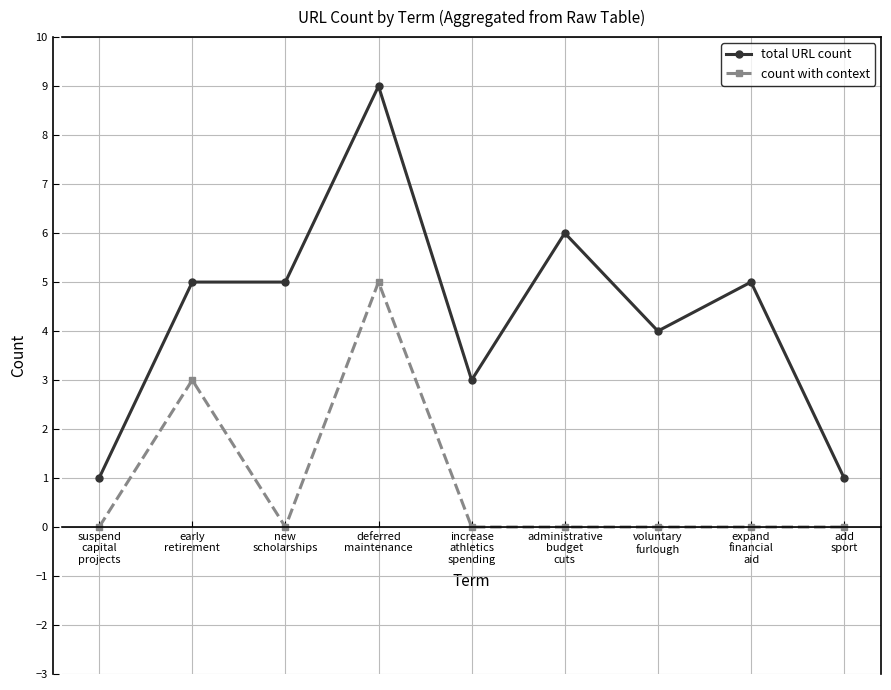

Reading right to left, extract all data points from this chart.

total URL count: 1	5	4	6	3	9	5	5	1
count with context: 0	0	0	0	0	5	0	3	0